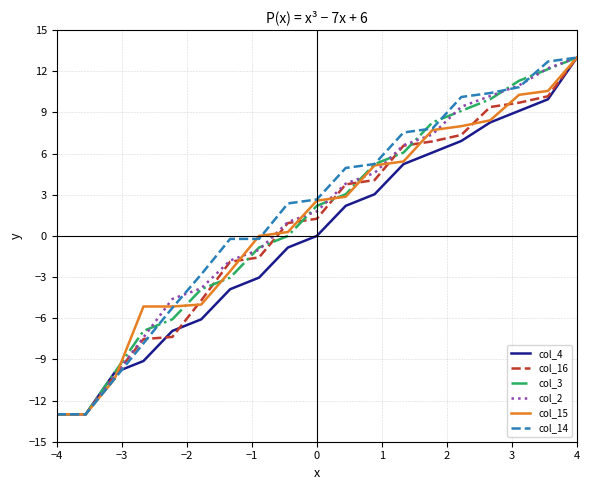

What is the minimum value shown in the chart?

-13.0